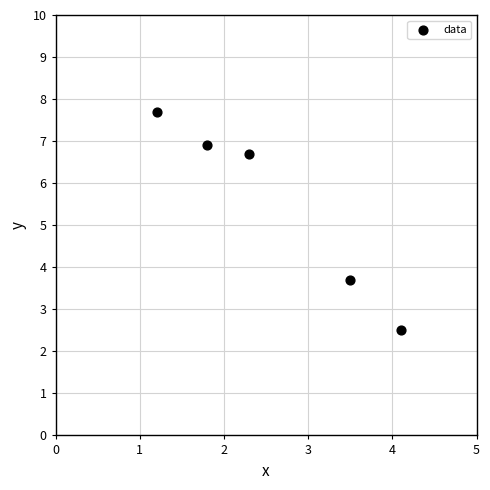

What Y value in the scatter plot is closest to 5?

3.7